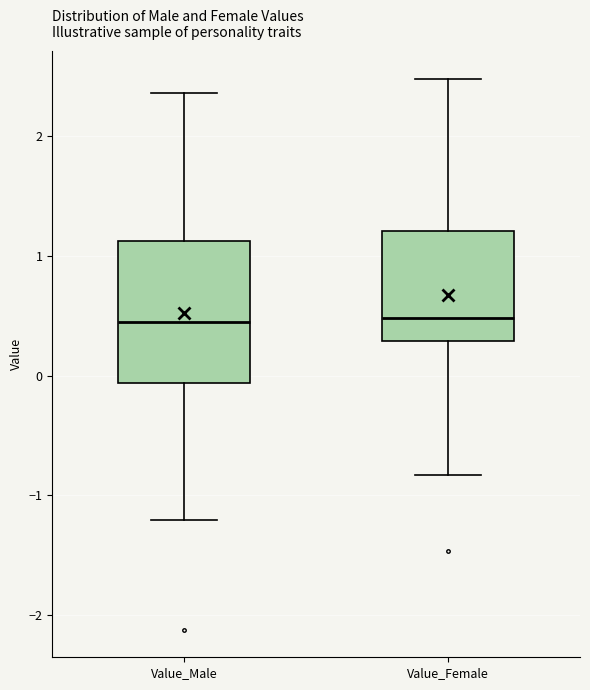

Comparing the boxes themselves (not the whiskers), which one is the tallest?

Value_Male